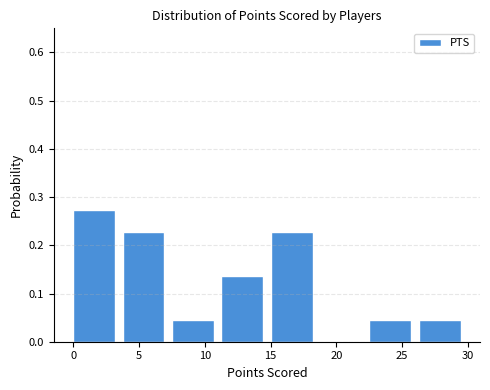

Reading left to right, transcribe this chart: for each bar, give the range it covers on the x-axis and its height. Neither the bar edges nor the heights are printed on the chart, so give them approximately, as read against the axes.

0.00 to 3.75: 0.27
3.75 to 7.50: 0.23
7.50 to 11.25: 0.05
11.25 to 15.00: 0.14
15.00 to 18.75: 0.23
18.75 to 22.50: 0
22.50 to 26.25: 0.05
26.25 to 30.00: 0.05